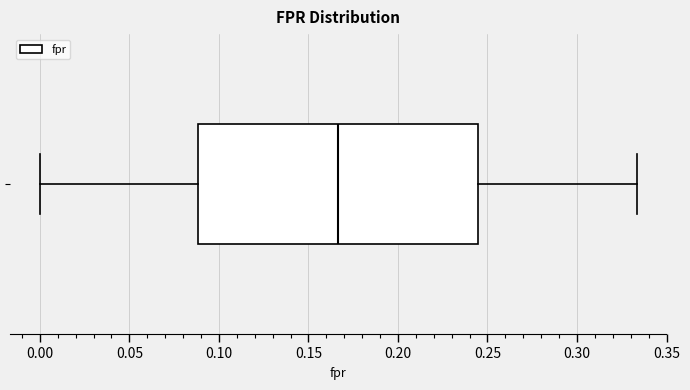

Read this box plot against the x-axis: the position of the median line, the range covered by the box, and the ends of both whiskers. The values are not printed on the chart, so give them approximately, as read against the axis.

median 0.165, box 0.090 to 0.245, whiskers 0.000 to 0.335